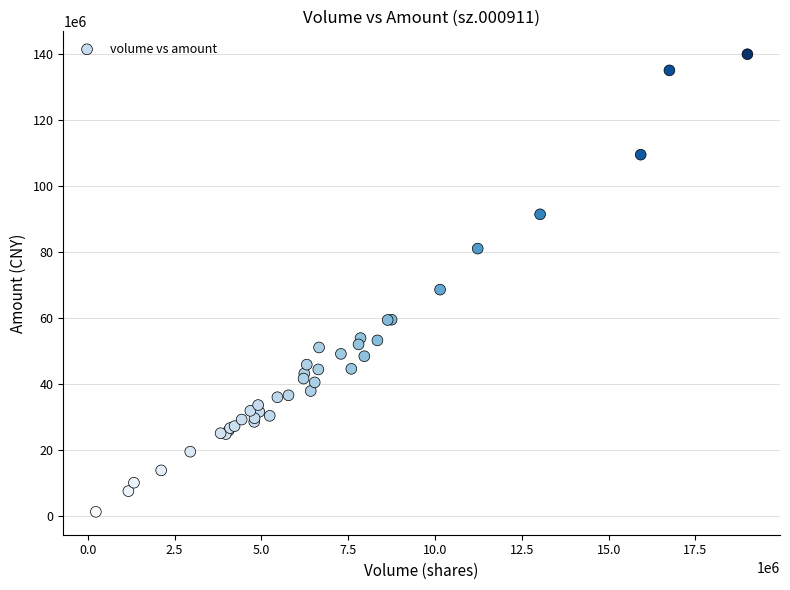

What Y value in the scatter plot is closest to 70665388?

68662474.4